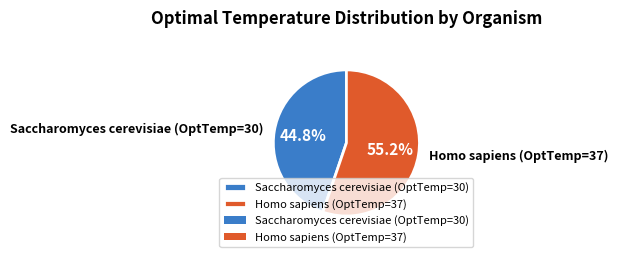

What is the ratio of the value at Saccharomyces cerevisiae (OptTemp=30) to the value at Homo sapiens (OptTemp=37)?

0.8